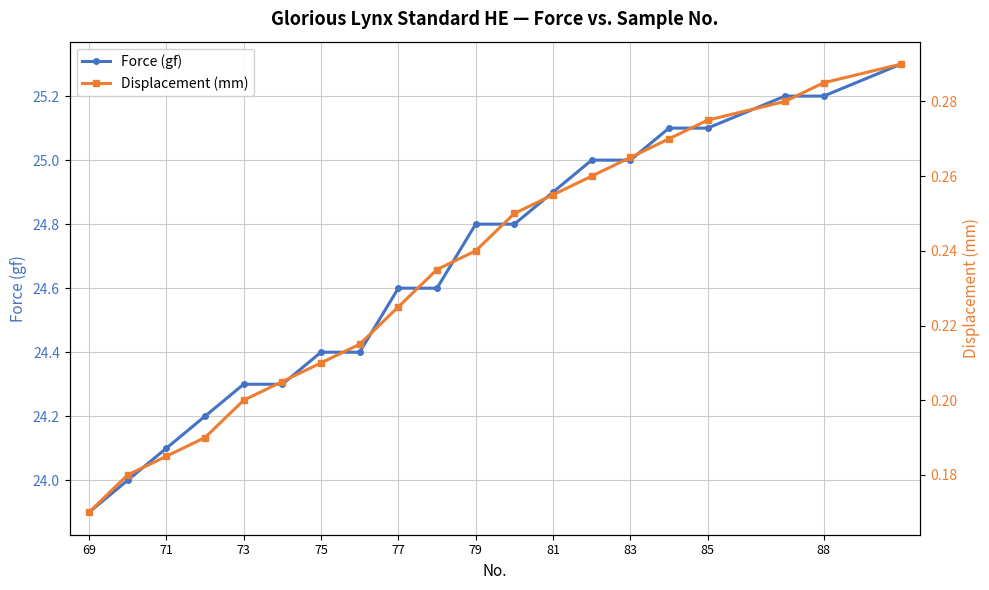

True or false: Displacement (mm) and Force (gf) intersect in this chart.

False